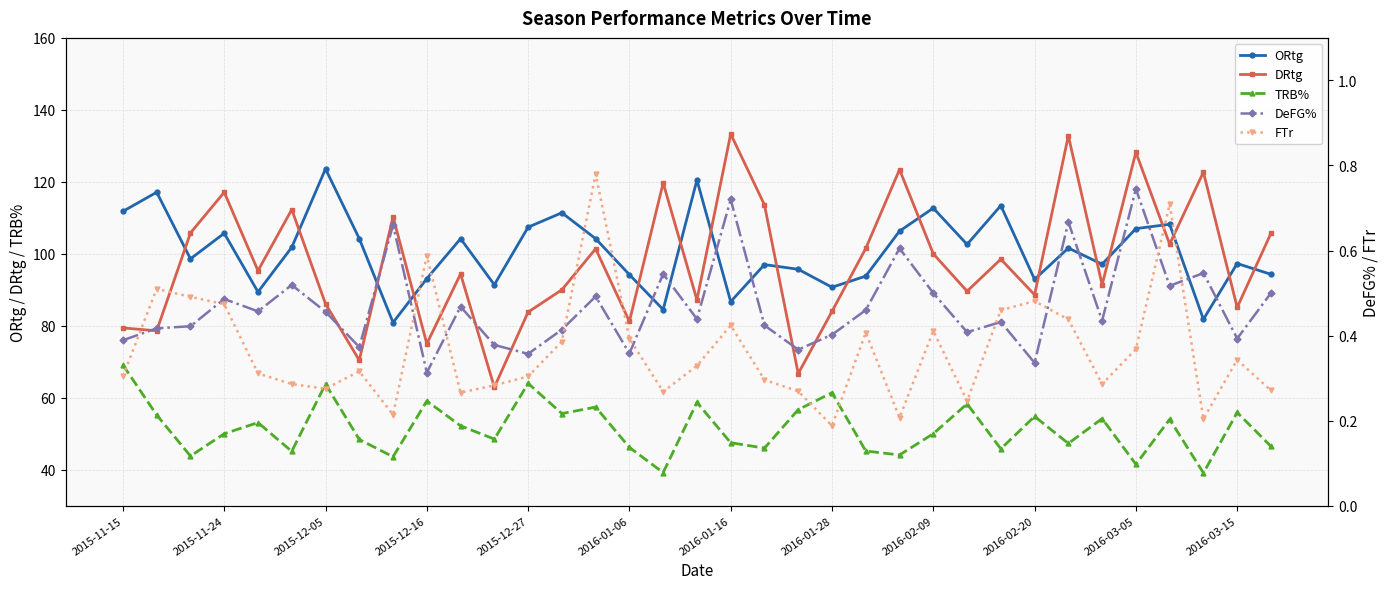

The value of TRB% at 25 is 58.3. True or false?

True